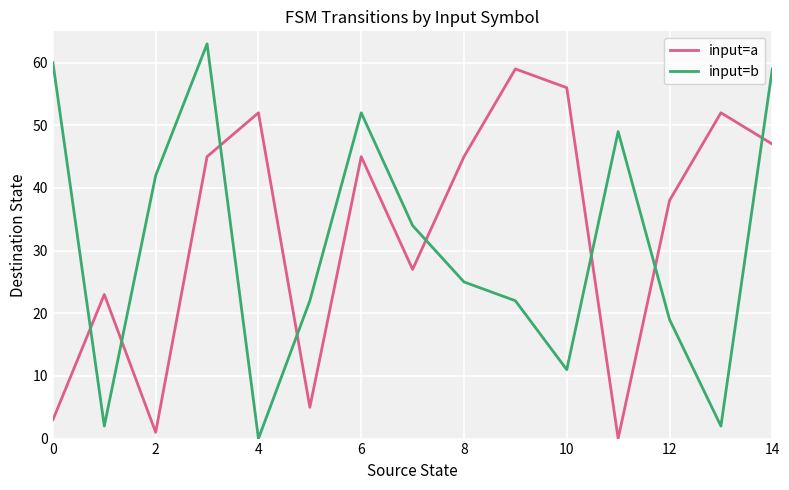

List the series in order of their peak value, lowest first.

input=a, input=b